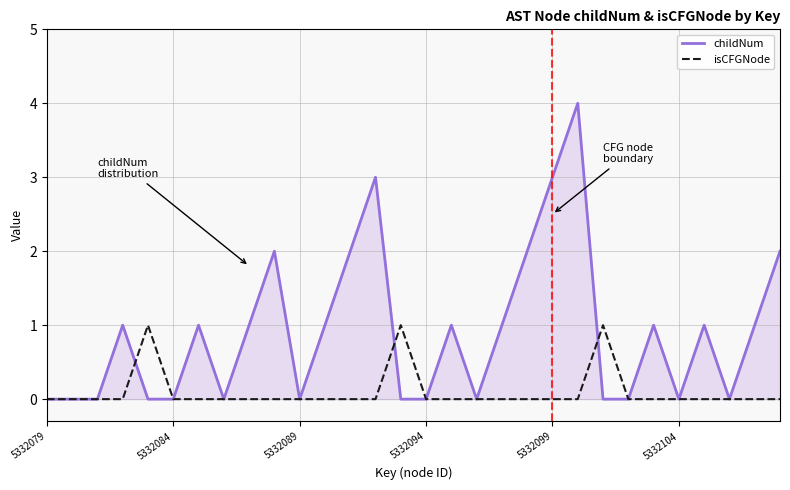

Which series has the largest range (max minus min)?

childNum